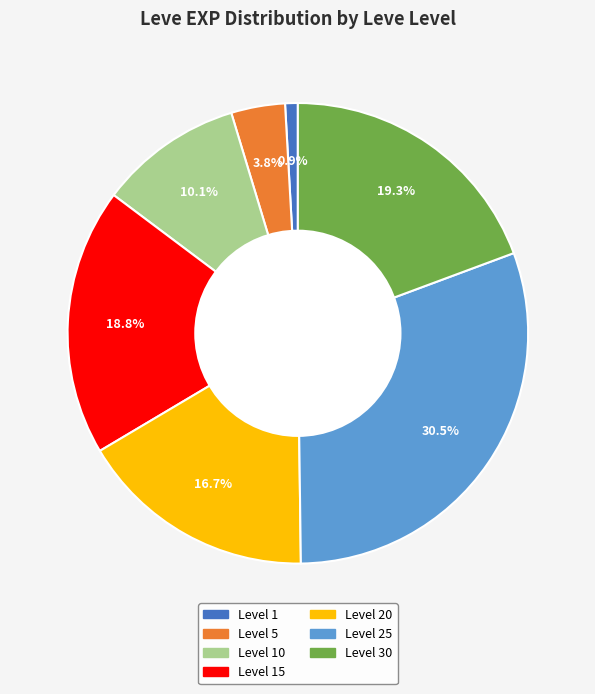

Is there a majority slice in this chart?

No